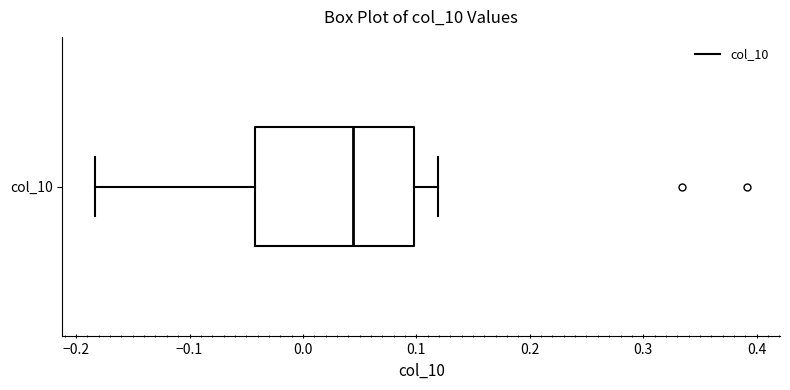

Transcribe this box plot: give where the median line is, the range the box spans, and where the two whiskers end, as read against the x-axis. The values are not printed on the chart, so give them approximately, as read against the axis.

median 0.04, box -0.04 to 0.10, whiskers -0.18 to 0.12